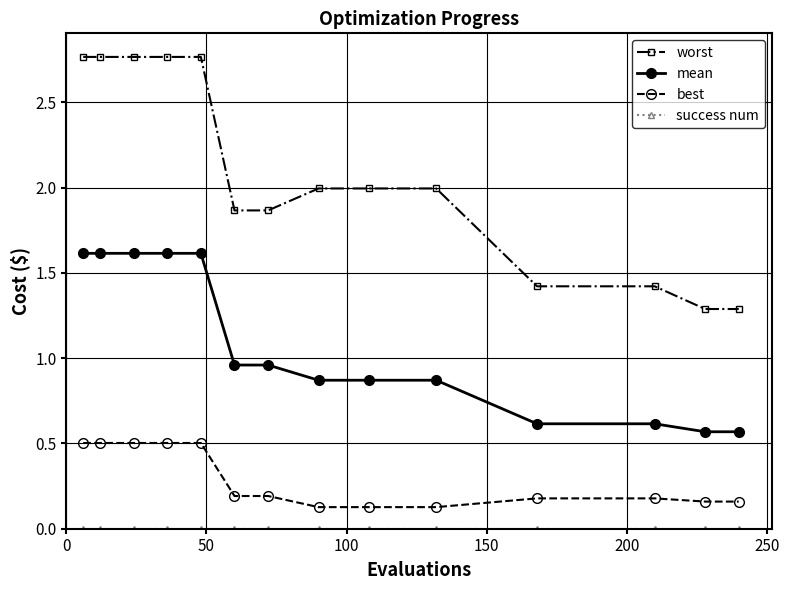

Which series has the largest total across all categories?

worst